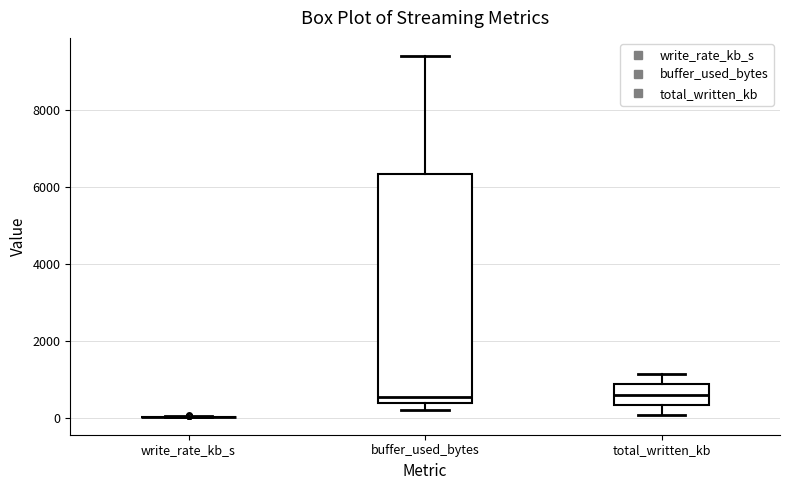

Reading left to right, transcribe this box plot: for each box, give where its median line is, the range the box spans, and where its two whiskers end, as read against the y-axis. The values are not printed on the chart, so give them approximately, as read against the axis.

write_rate_kb_s: box collapsed to a line at 0, whiskers 0 to 0
buffer_used_bytes: median 600, box 400 to 6400, whiskers 200 to 9400
total_written_kb: median 600, box 400 to 800, whiskers 0 to 1200